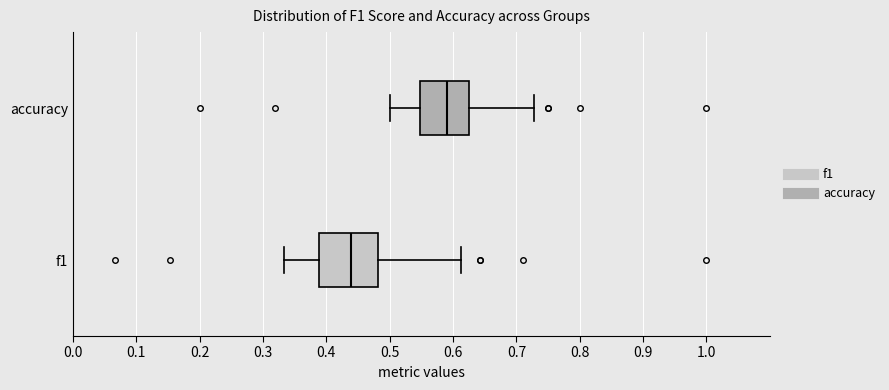

Where does the median line of the box for f1 sit on the x-axis? The values are not printed on the chart, so give them approximately, as read against the axis.

0.44